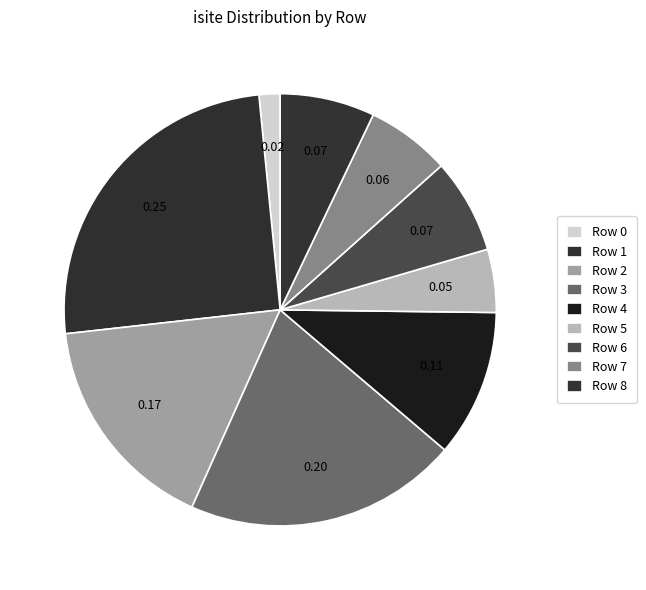

Which category has the biggest portion of the pie?

Row 1